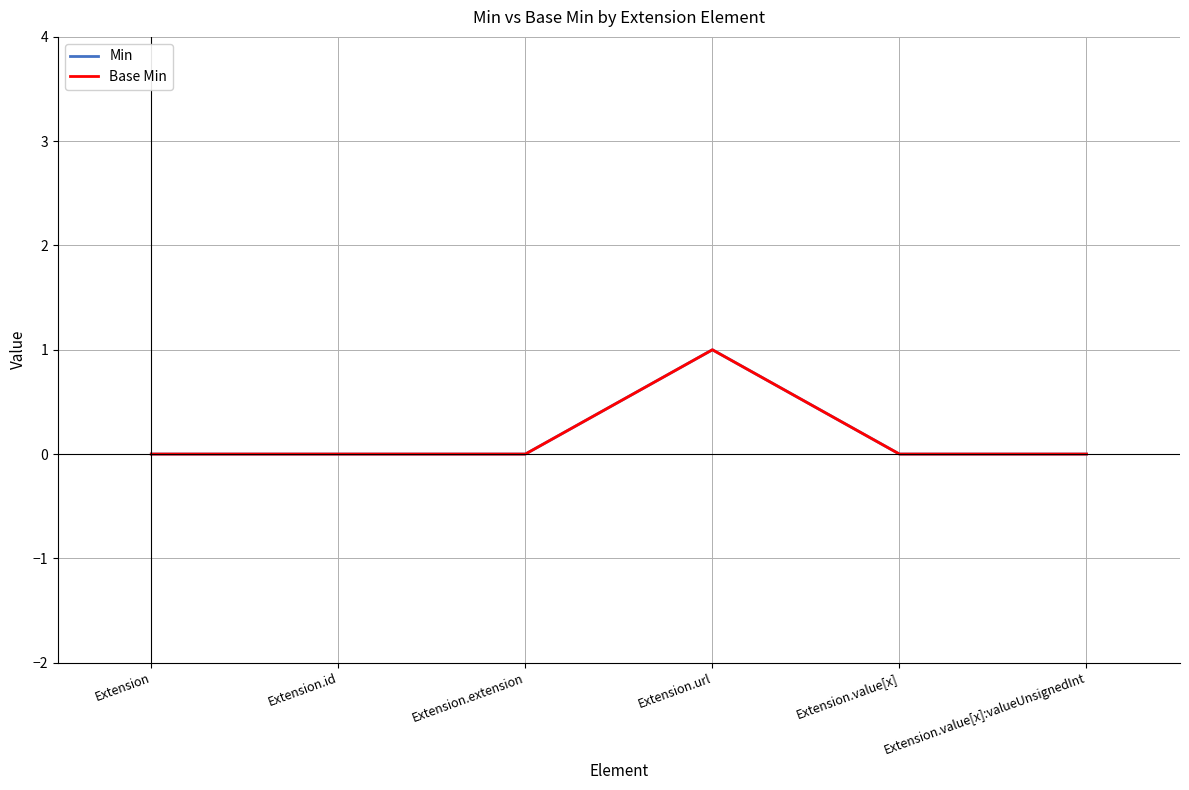

Where is the first local maximum for Min?

Extension.url